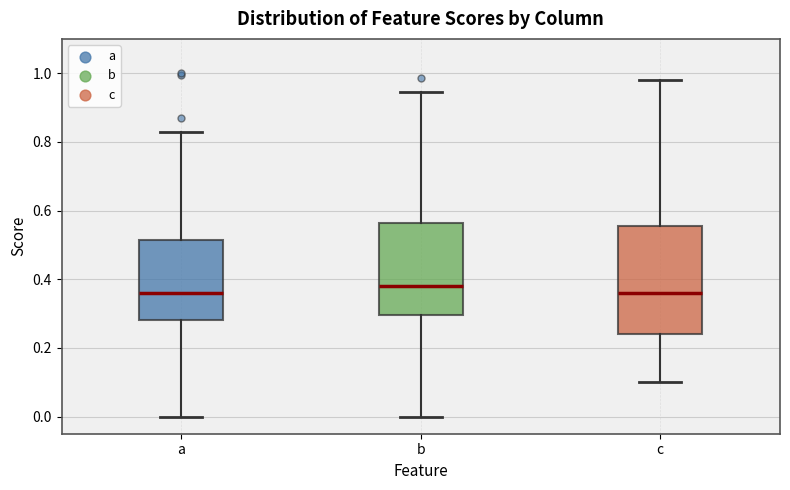

Where does the lower whisker of the box for c end on the y-axis? The values are not printed on the chart, so give them approximately, as read against the axis.

0.10